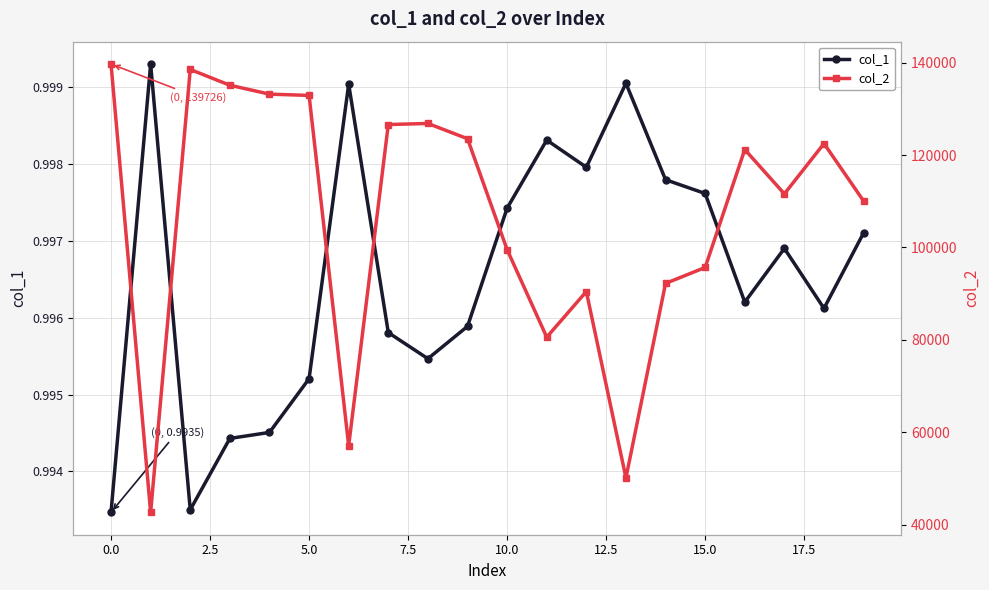

How many data points in col_2 are above 121214?

10